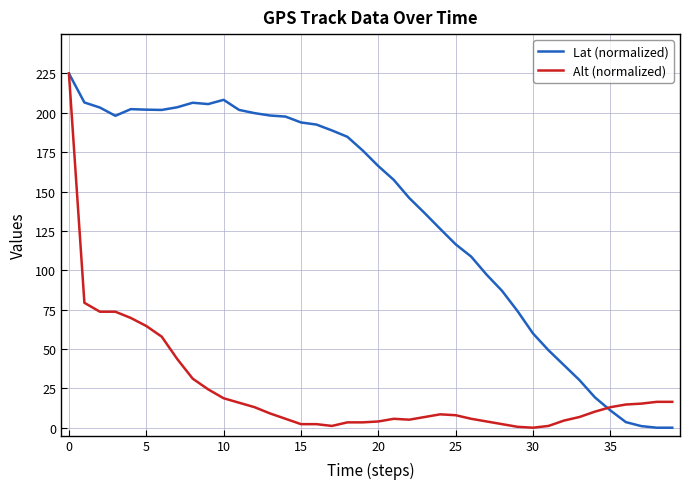

Which series has the largest total across all categories?

Lat (normalized)